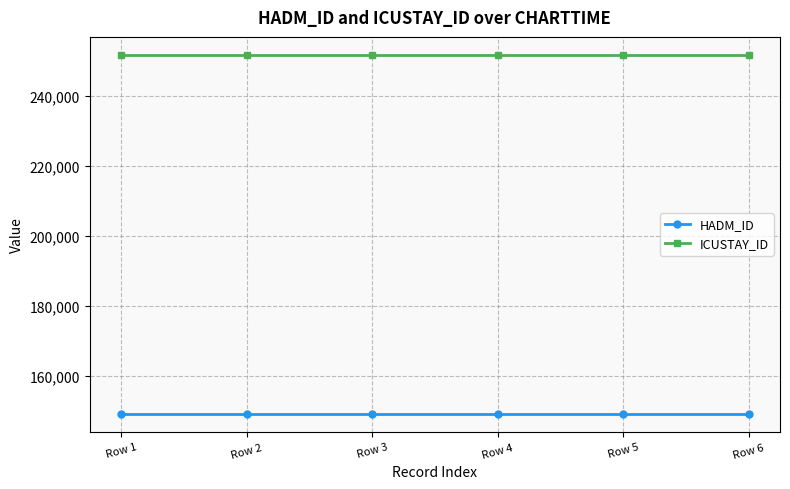

What is the lowest value of the ICUSTAY_ID series?

251627